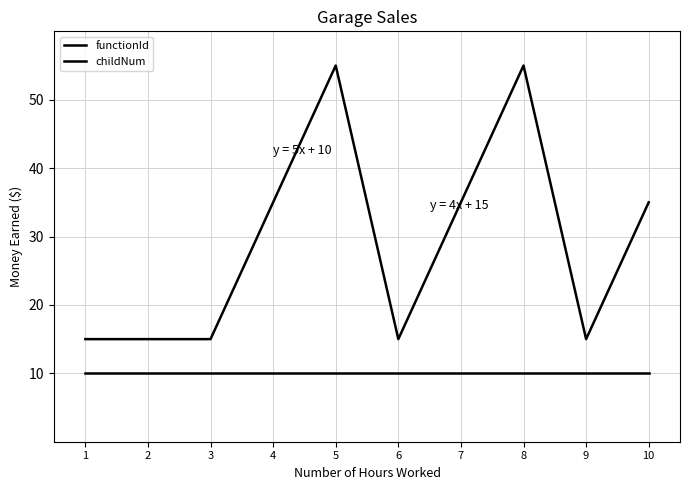

At which category is the sum across all series the highest?

5